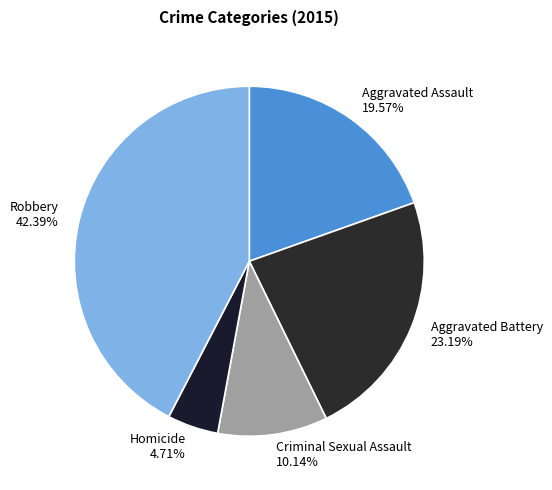

The Robbery slice represents 32% of the pie. True or false?

False